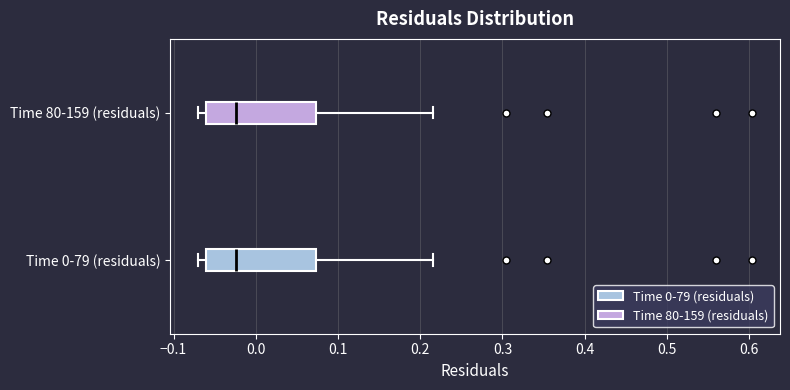

Reading bottom to top, read every box against the x-axis: the position of its median line, the range the box covers, and the ends of its whiskers. The values are not printed on the chart, so give them approximately, as read against the axis.

Time 0-79 (residuals): median -0.02, box -0.06 to 0.07, whiskers -0.07 to 0.22
Time 80-159 (residuals): median -0.02, box -0.06 to 0.07, whiskers -0.07 to 0.22